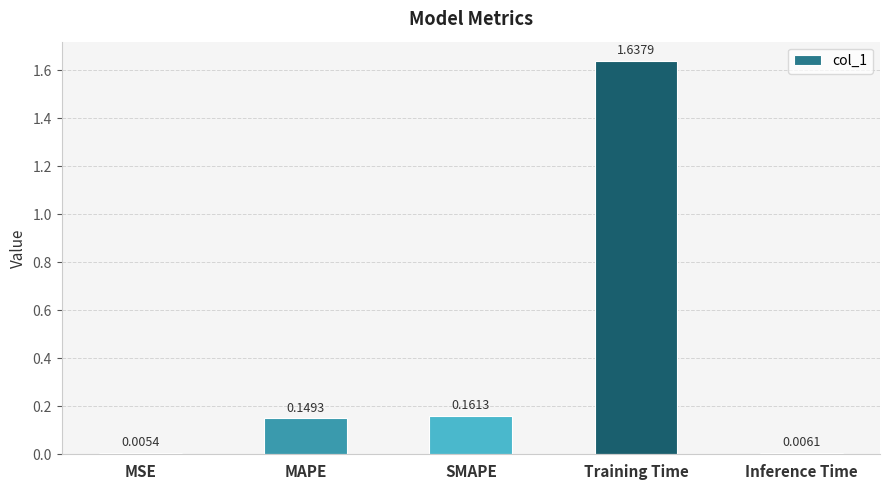

How many bars are there in total?

5